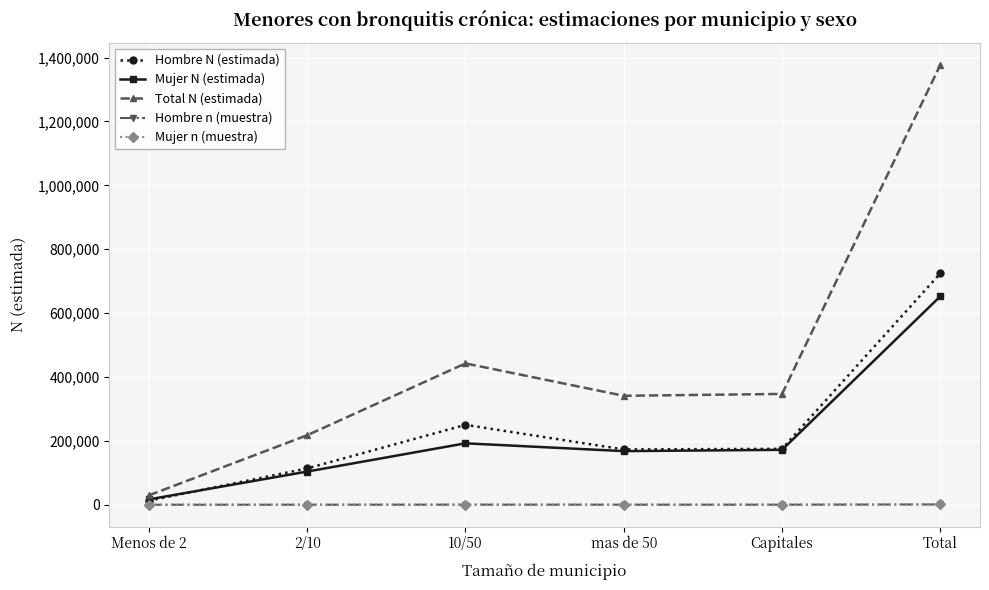

What is the average value of the Mujer N (estimada) series?

217626